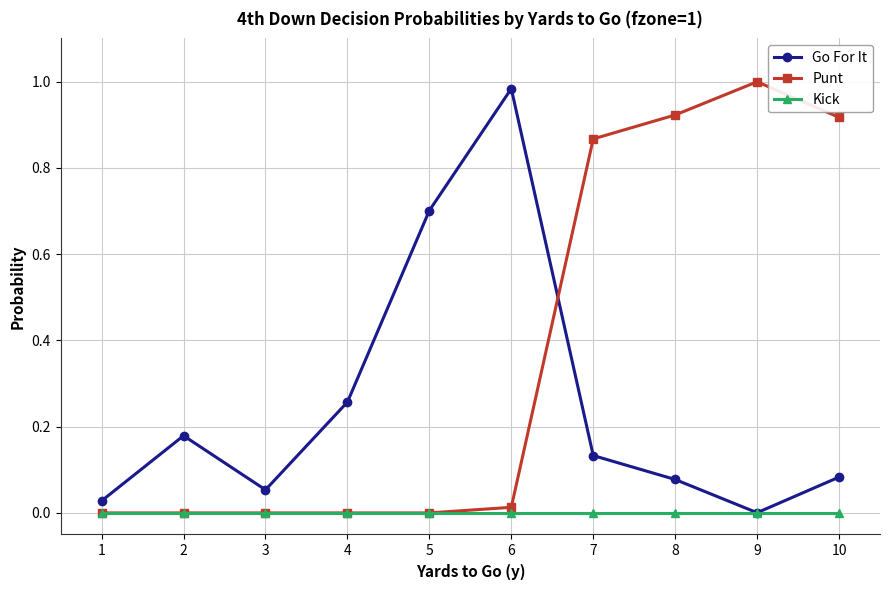

What is the sum of all Go For It values?

2.5